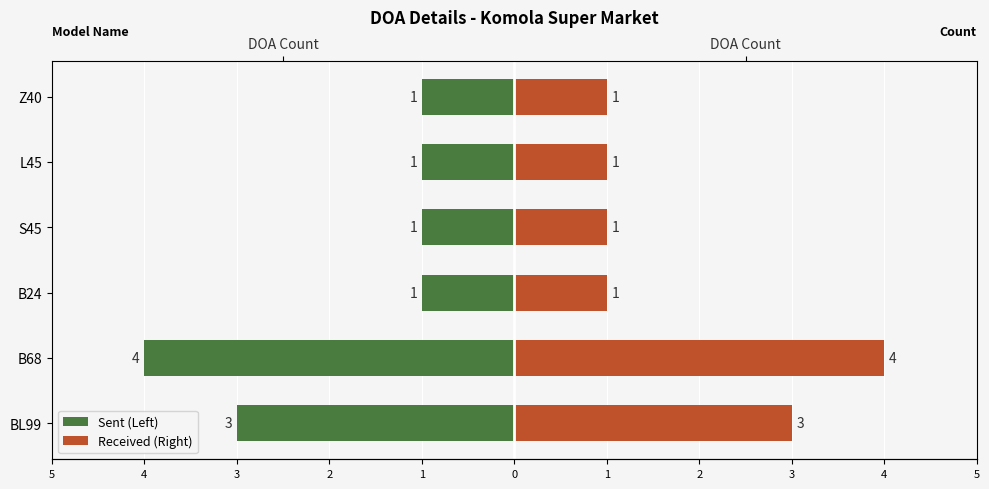

What is the difference between the maximum and second lowest values in the Count (Right) series?

3